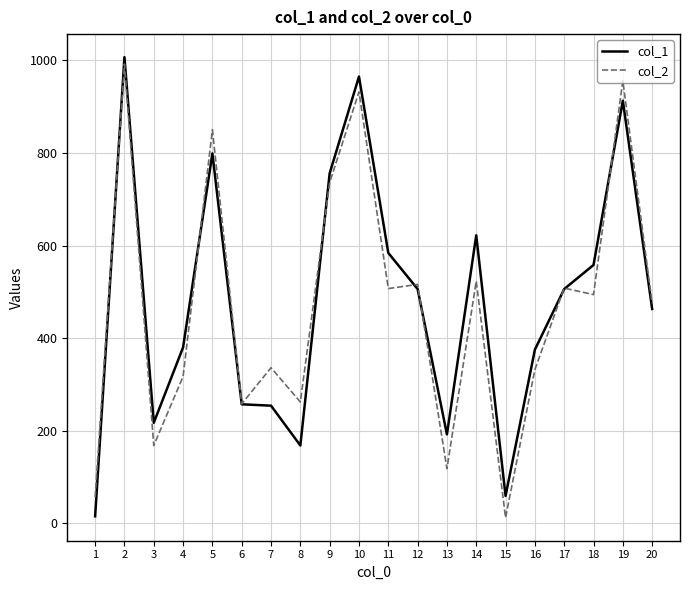

Which series has the largest total across all categories?

col_1